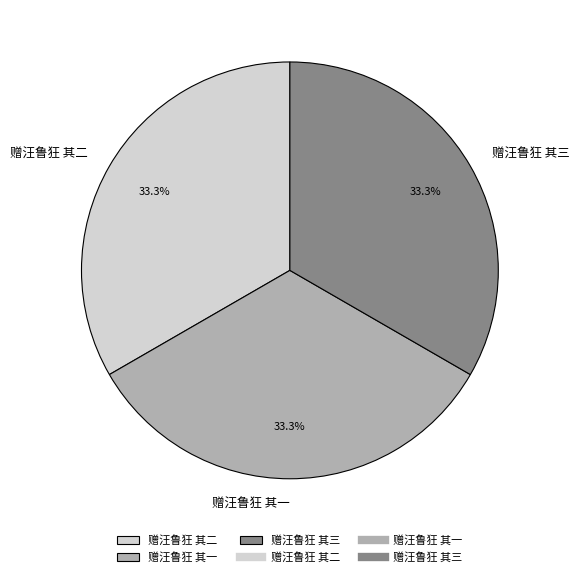

Approximately how many times larger is the value at 赠汪鲁狂 其二 compared to 赠汪鲁狂 其一?

1.0